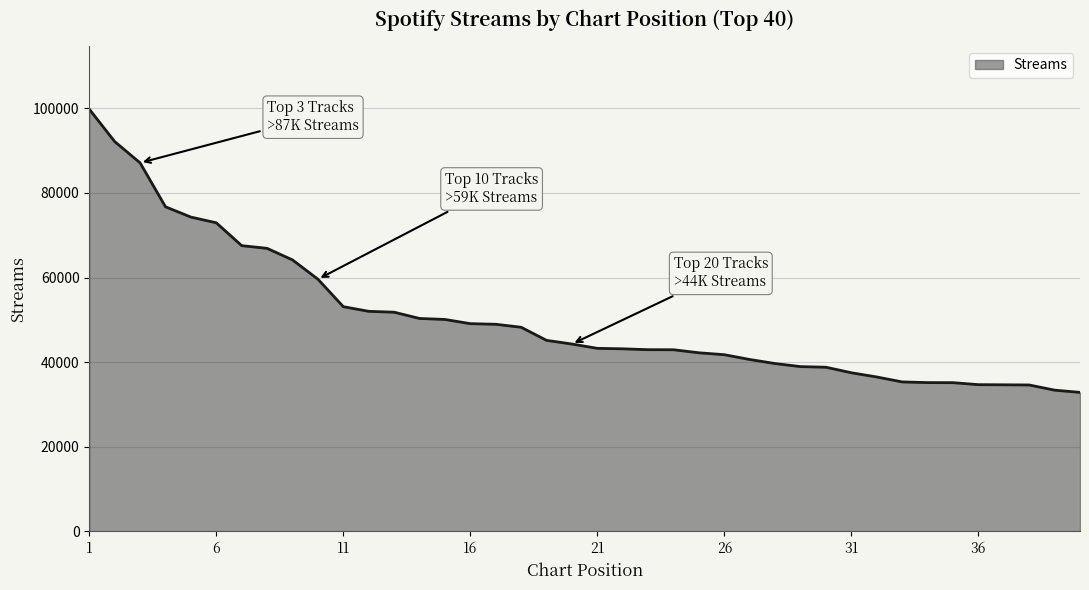

What is the greatest value displayed?

99802